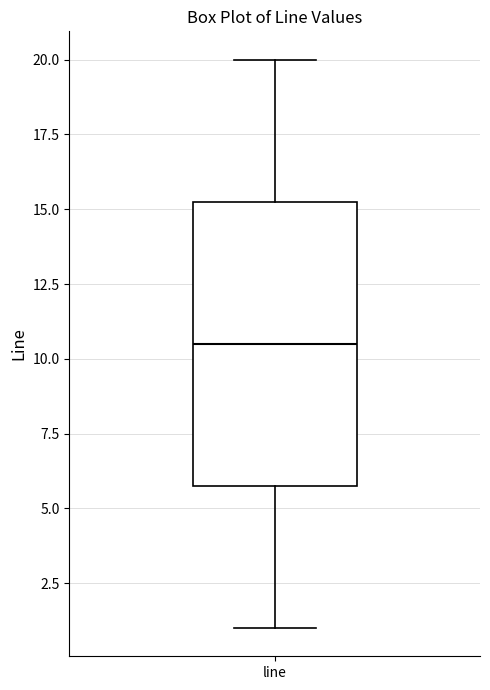

Transcribe this box plot: give where the median line is, the range the box spans, and where the two whiskers end, as read against the y-axis. The values are not printed on the chart, so give them approximately, as read against the axis.

median 10.5, box 6.0 to 15.5, whiskers 1.0 to 20.0